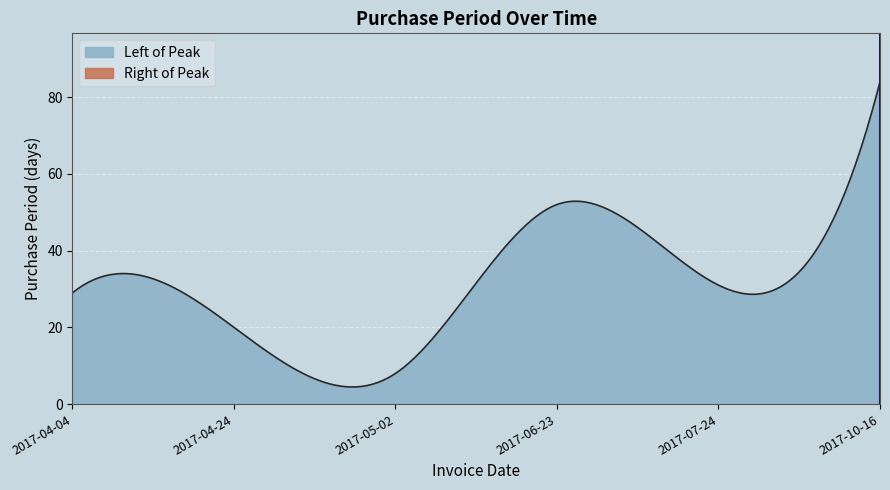

Rank the categories by value from lowest to highest.

2017-05-02, 2017-04-24, 2017-04-04, 2017-07-24, 2017-06-23, 2017-10-16